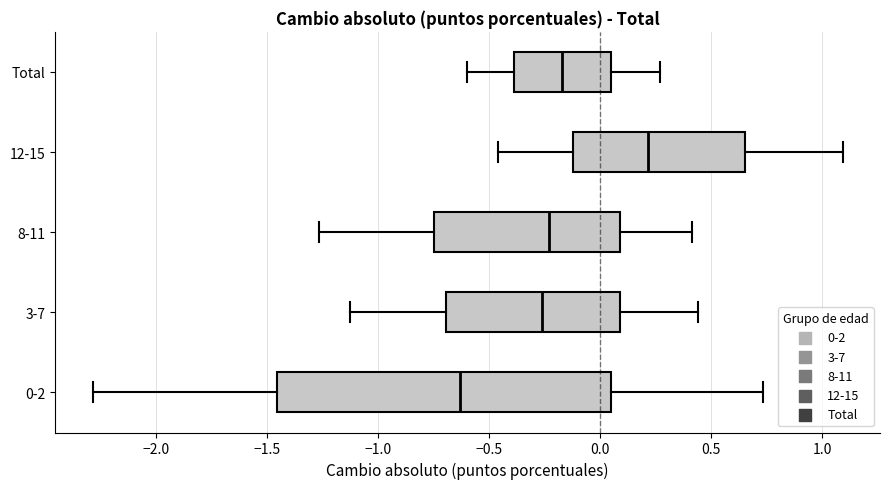

Which box's median line is the furthest to the left?

0-2